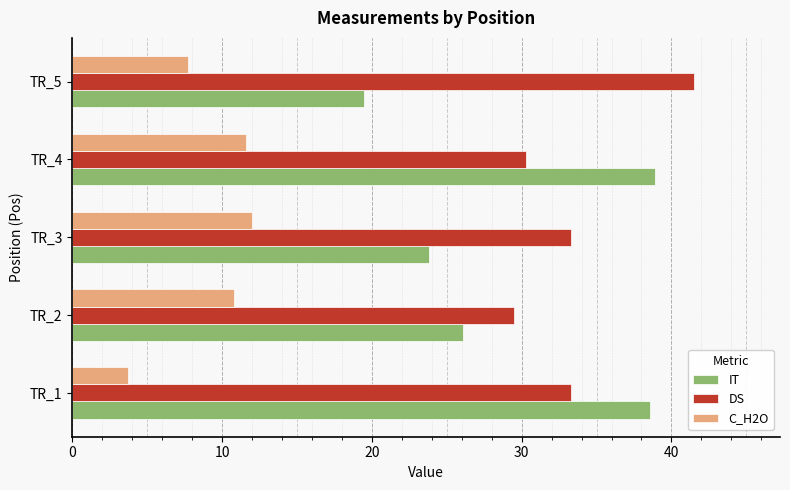

What is the minimum value for DS?

29.5